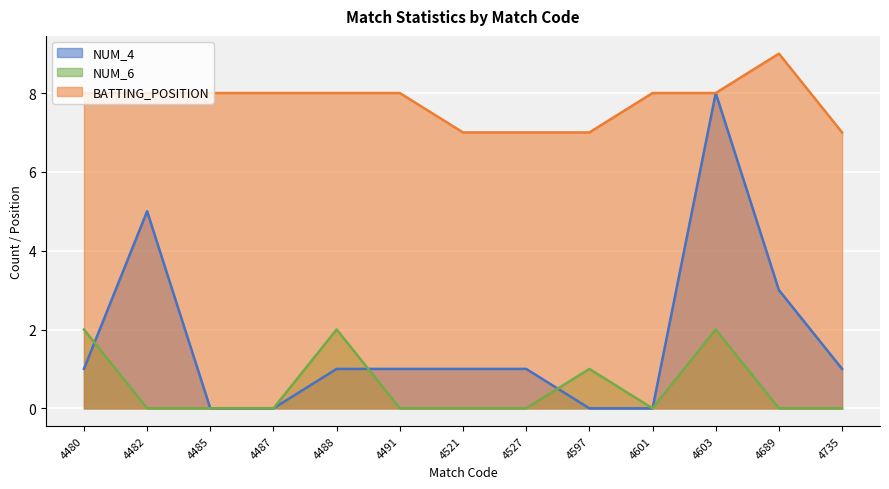

How many lines are shown in the chart?

3